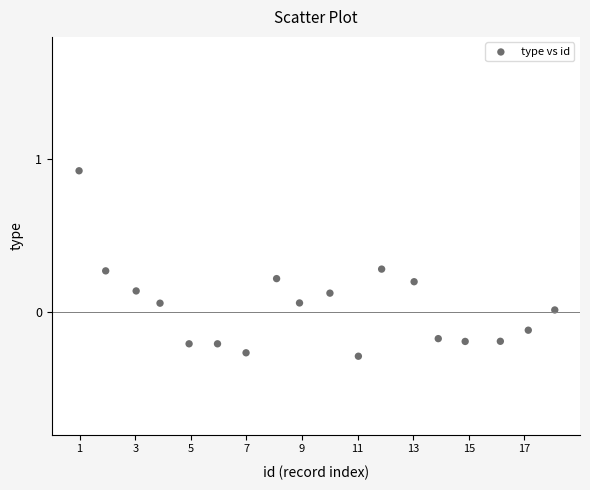

What is the range of Y values (max minus min)?

1.2